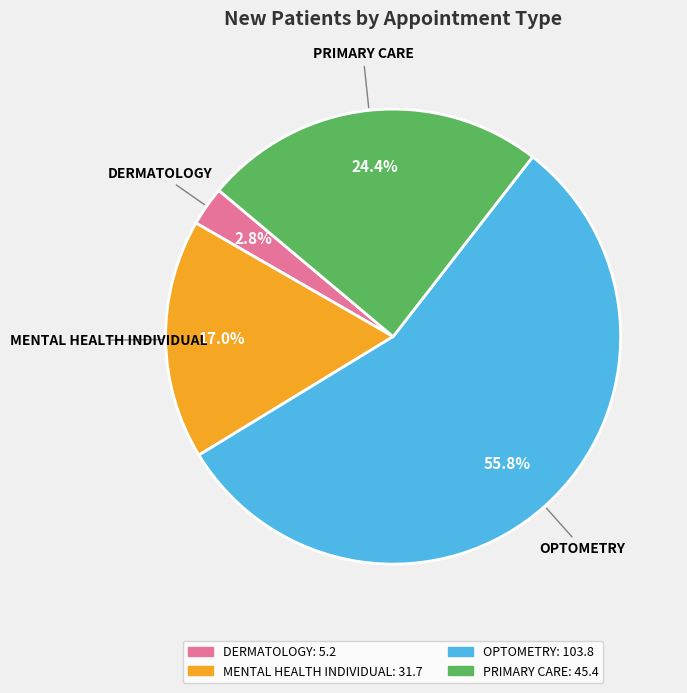

Does MENTAL HEALTH INDIVIDUAL represent more than half of the total?

No